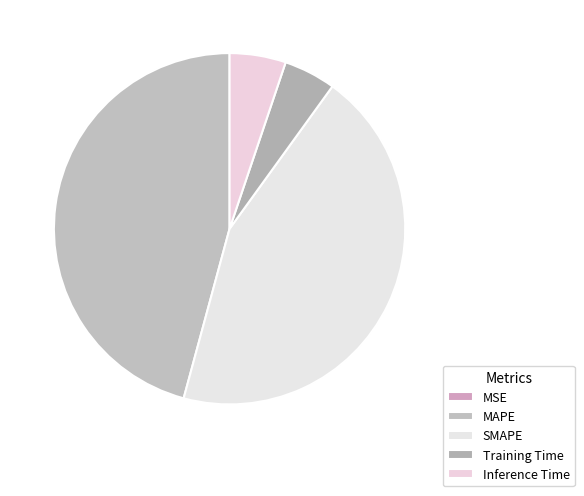

How many segments does this pie chart have?

5